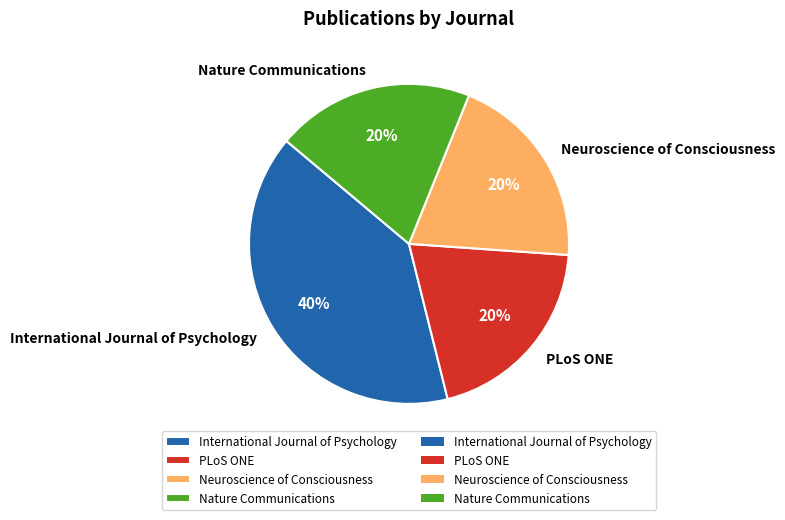

To the nearest percent, what is the difference between the largest and smallest slice percentages?

20%